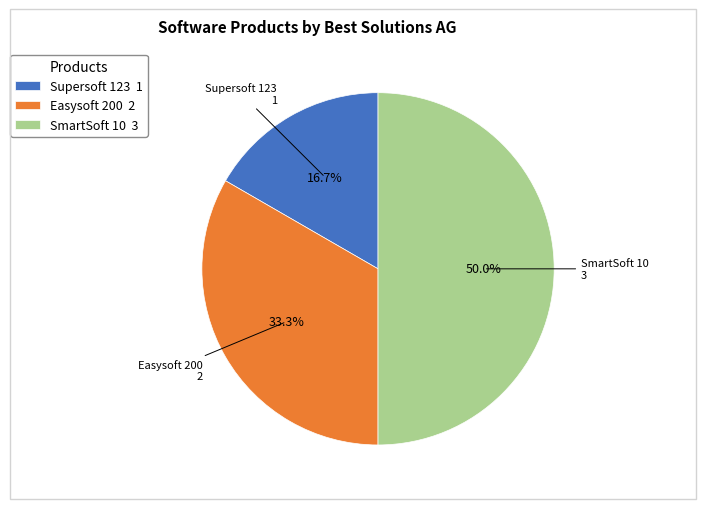

To the nearest percent, what is the average slice percentage?

33%